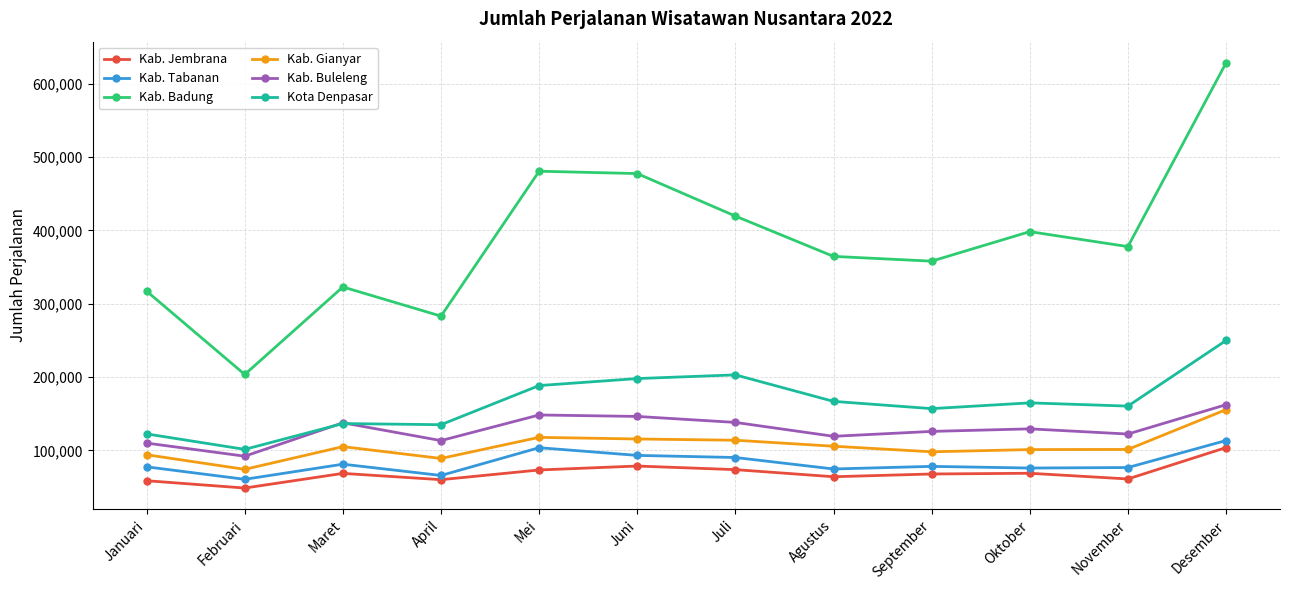

Is this an area chart (filled region under the line)?

No